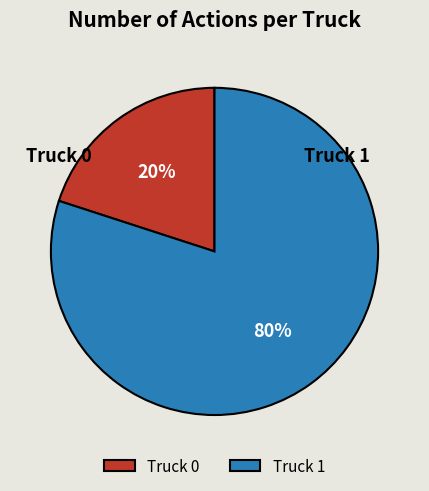

What is the smallest slice in the pie chart?

Truck 0